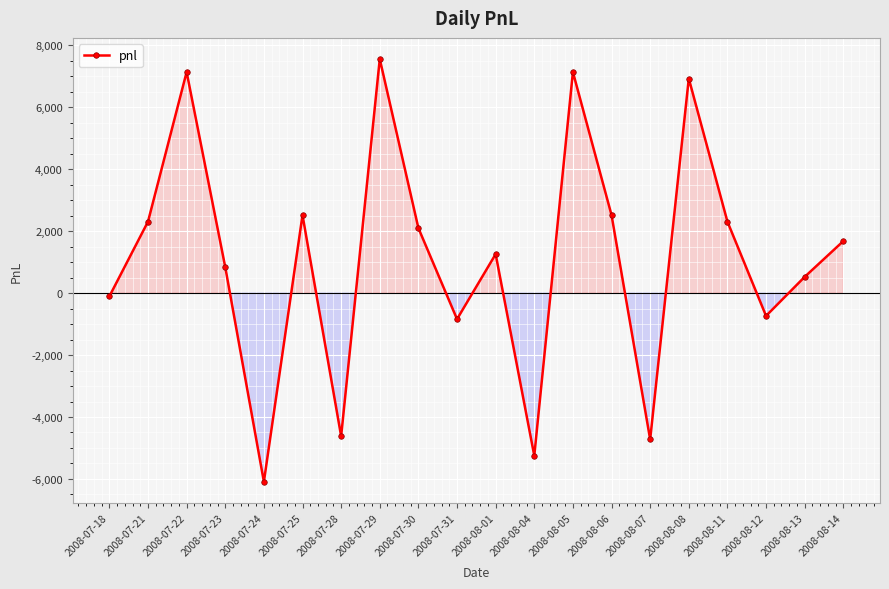

What is the greatest value displayed?

7560